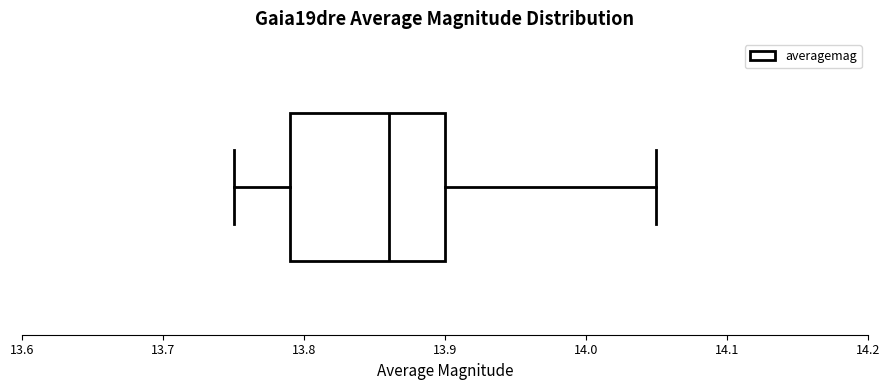

Read this box plot against the x-axis: the position of the median line, the range covered by the box, and the ends of both whiskers. The values are not printed on the chart, so give them approximately, as read against the axis.

median 13.86, box 13.79 to 13.90, whiskers 13.75 to 14.05